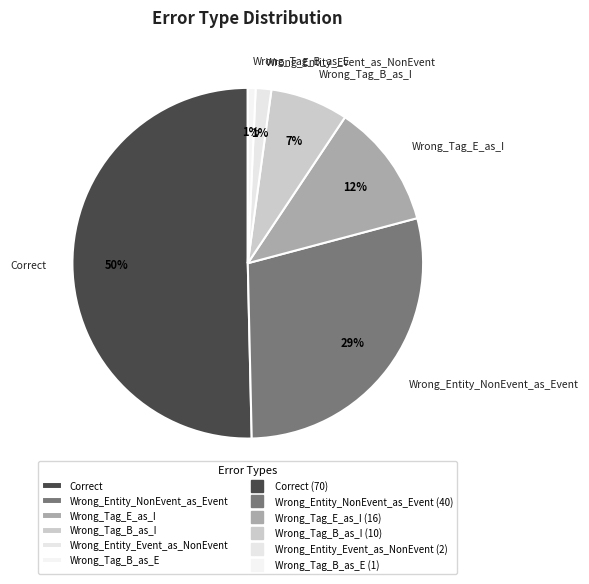

To the nearest percent, what is the average slice percentage?

17%